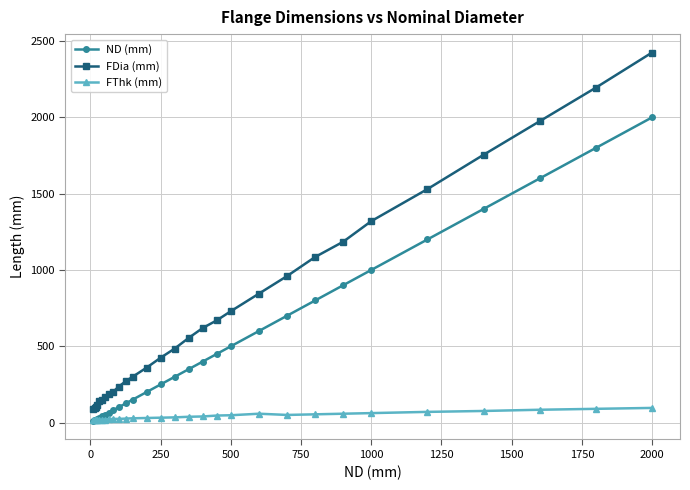

True or false: ND (mm) and FDia (mm) intersect in this chart.

False